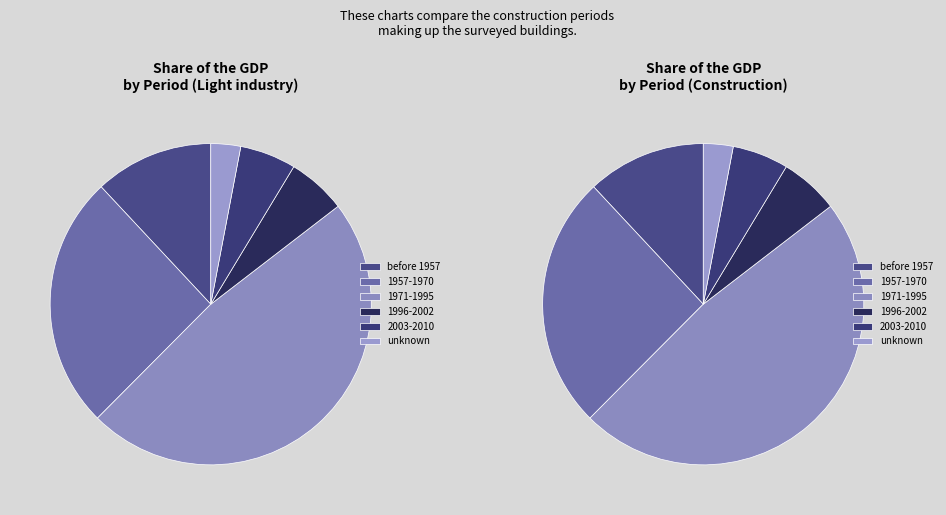

Is it true that Construction is 21% of the pie?

False